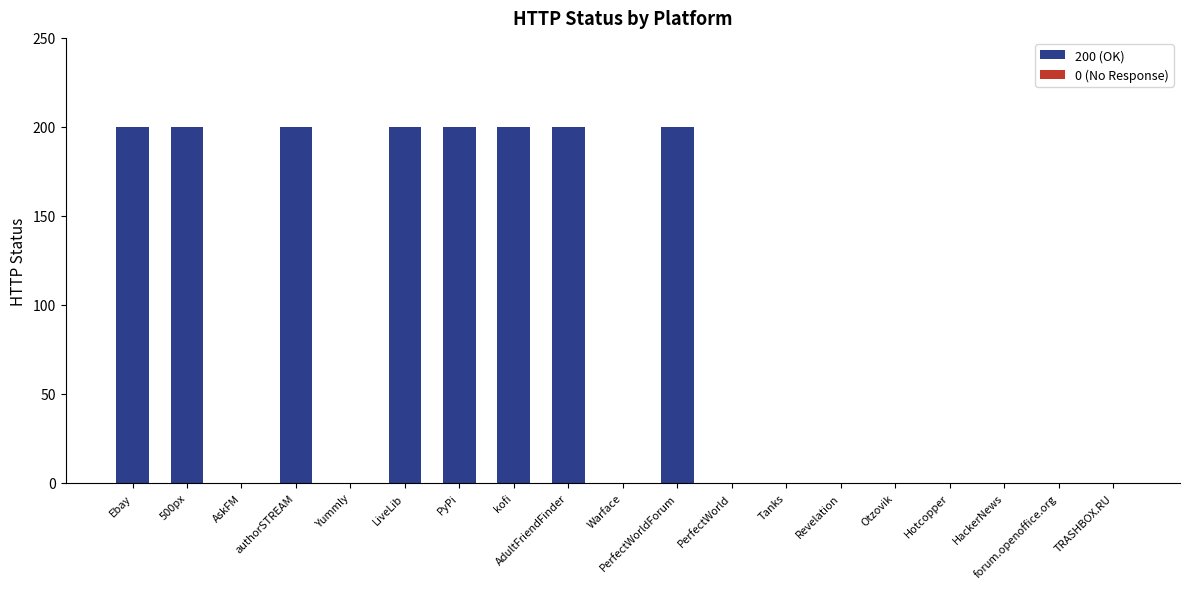

What is the change in value from 500px to AskFM?

-200